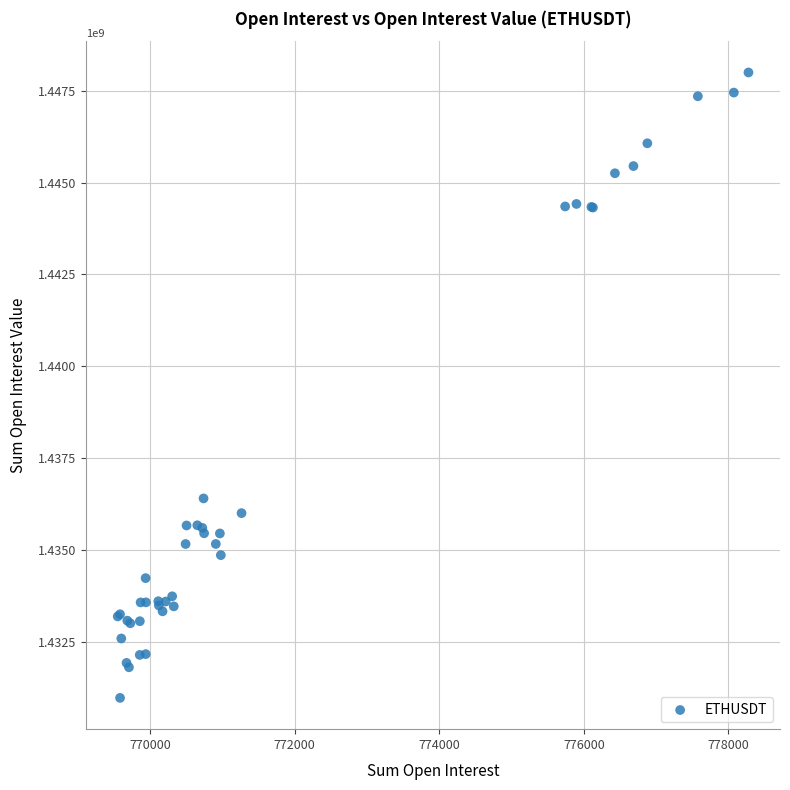

What Y value in the scatter plot is closest to 1439484407?

1436400947.4